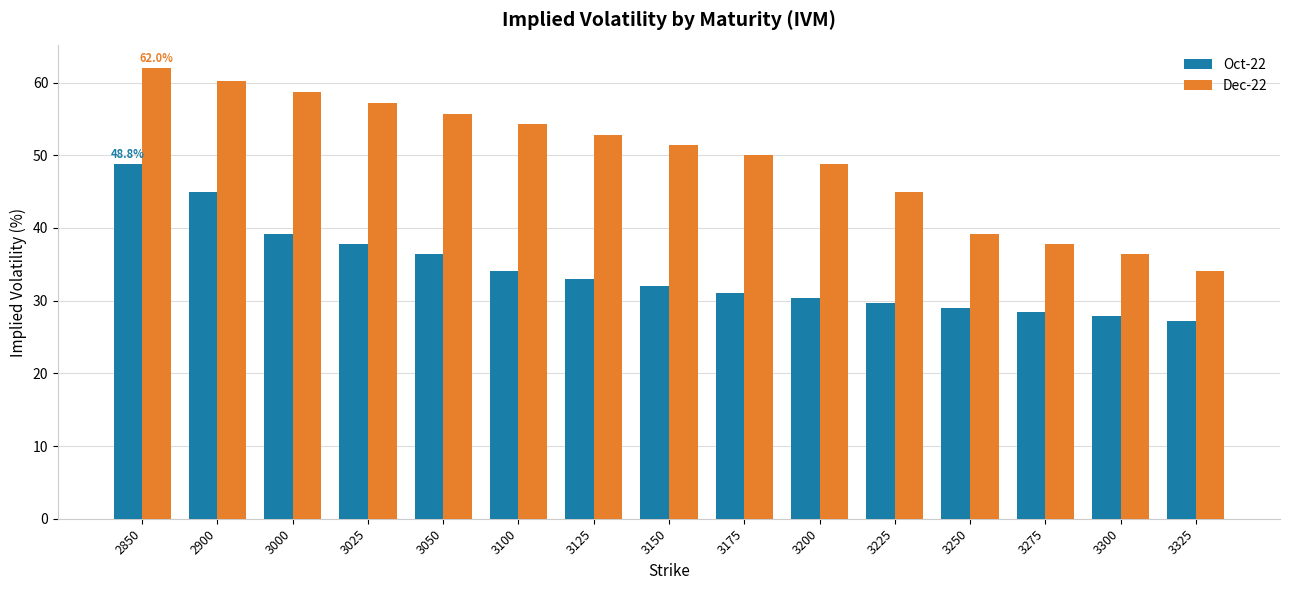

What is the spread (max minus min) of values at 3125?

19.8